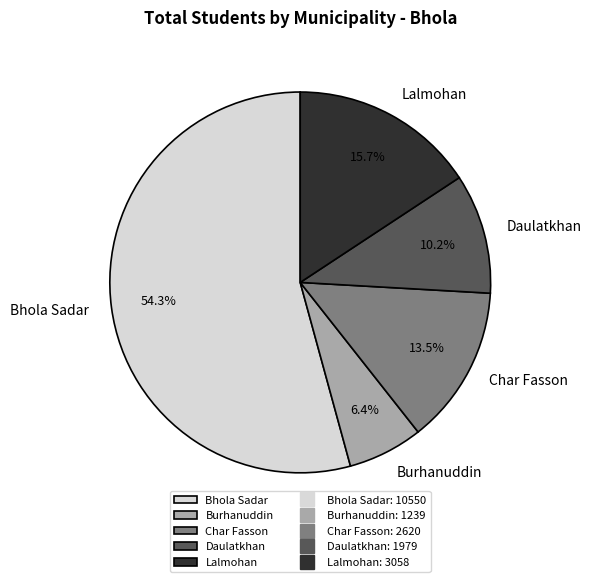

Which slice represents more than half of the pie?

Bhola Sadar